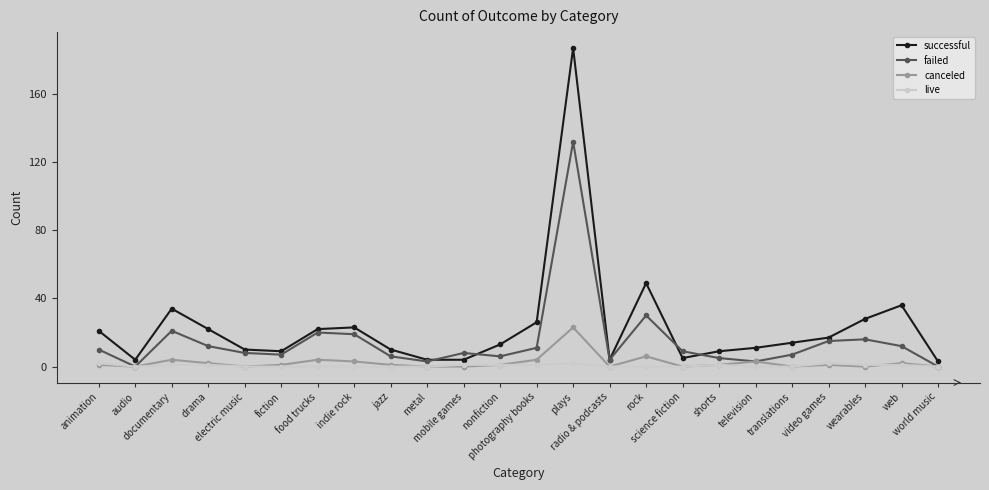

What is the average value of the successful series?

24